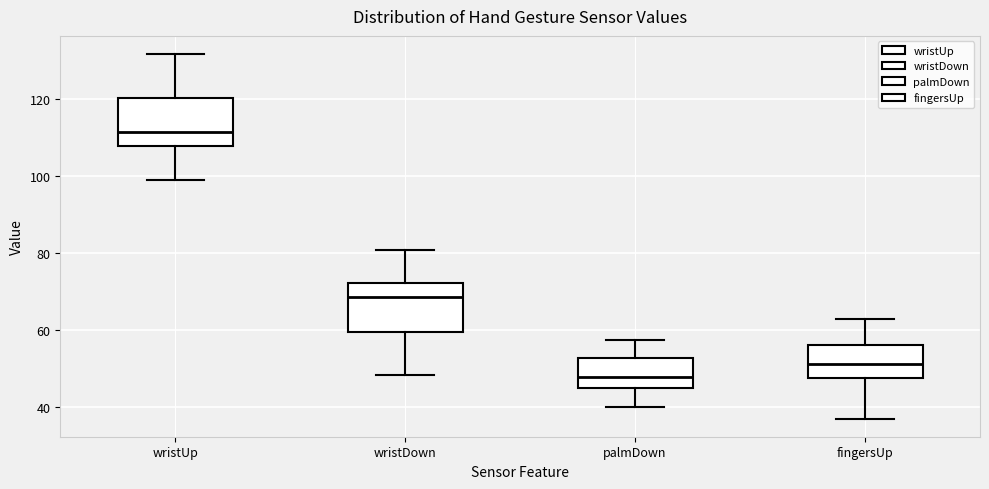

Reading left to right, read every box against the y-axis: the position of its median line, the range the box covers, and the ends of its whiskers. The values are not printed on the chart, so give them approximately, as read against the axis.

wristUp: median 112, box 108 to 120, whiskers 100 to 132
wristDown: median 68, box 60 to 72, whiskers 48 to 80
palmDown: median 48, box 44 to 52, whiskers 40 to 58
fingersUp: median 52, box 48 to 56, whiskers 36 to 62